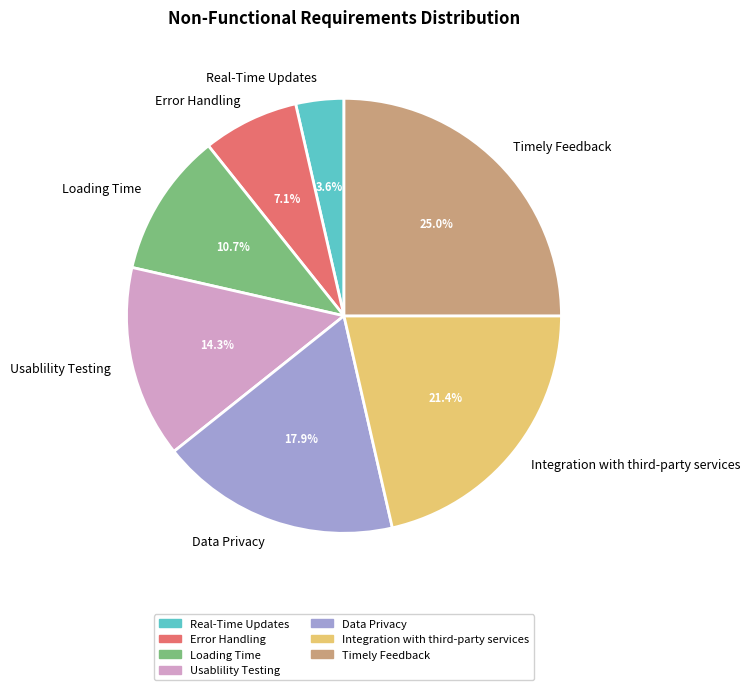

To the nearest percent, what is the difference between the largest and smallest slice percentages?

21%